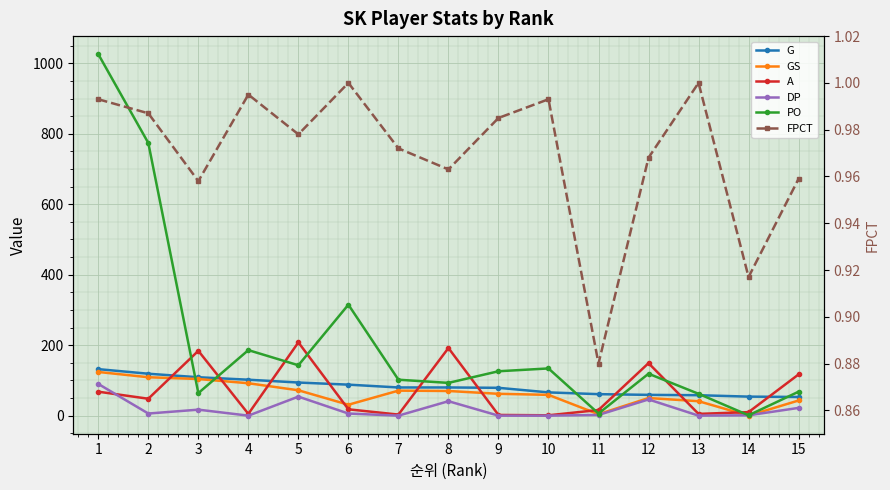

At which category does FPCT reach its first local peak?

4